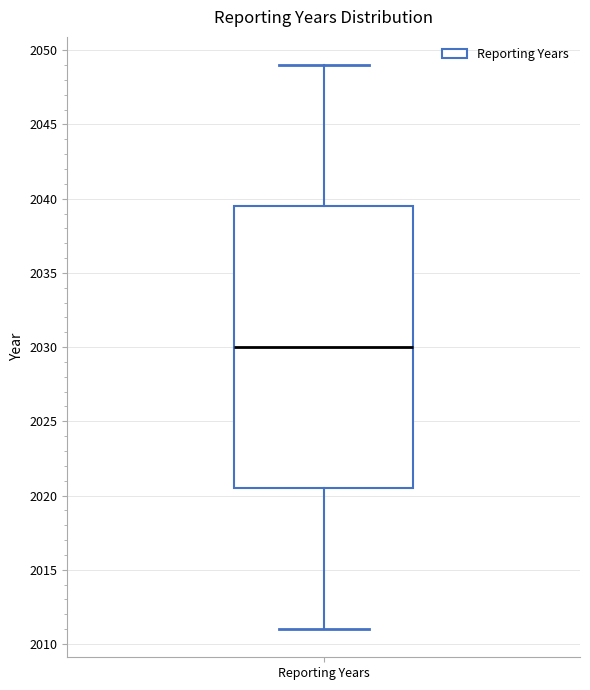

Where is the upper edge of the box for Reporting Years on the y-axis? The values are not printed on the chart, so give them approximately, as read against the axis.

2039.5